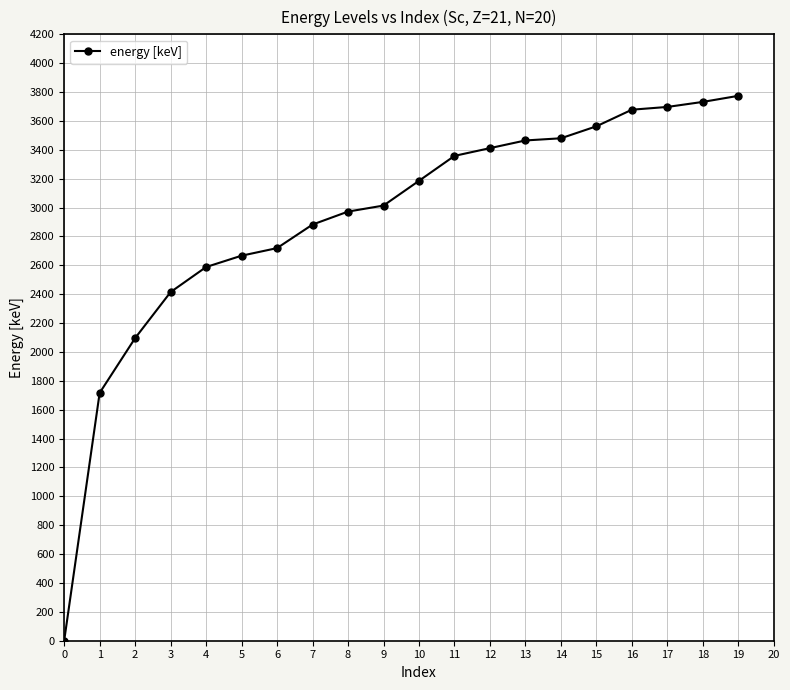

What is the value of the 14th point from the left?

3465.0